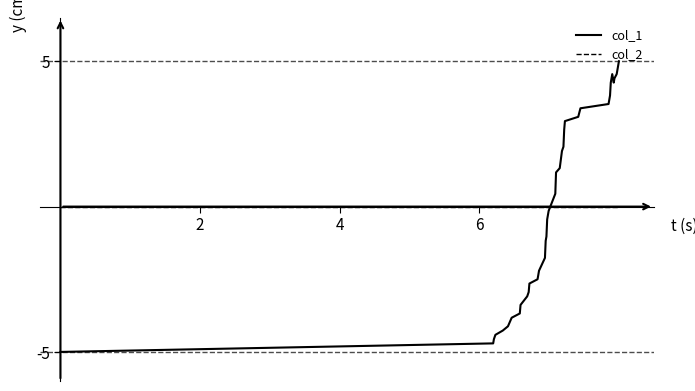

Reading right to left, what are all the values shown in this chart?

col_1: 5.0	4.9	4.7	4.6	4.4	4.3	4.6	4.3	3.8	3.7	3.5	3.4	3.1	2.9	2.6	2.1	1.9	1.3	1.2	0.4	-0.1	-0.4	-1.0	-1.2	-1.8	-2.2	-2.4	-2.5	-2.6	-2.9	-3.1	-3.4	-3.7	-3.8	-4.1	-4.3	-4.4	-4.6	-4.7	-5.0
col_2: 0.0	0.0	0.0	0.0	0.0	0.0	0.0	0.0	0.0	0.0	0.0	0.0	0.0	0.0	0.0	0.0	0.0	0.0	0.0	0.0	0.0	0.0	0.0	0.0	0.0	0.0	0.0	0.0	0.0	0.0	0.0	0.0	0.0	0.0	0.0	0.0	0.0	0.0	0.0	0.0